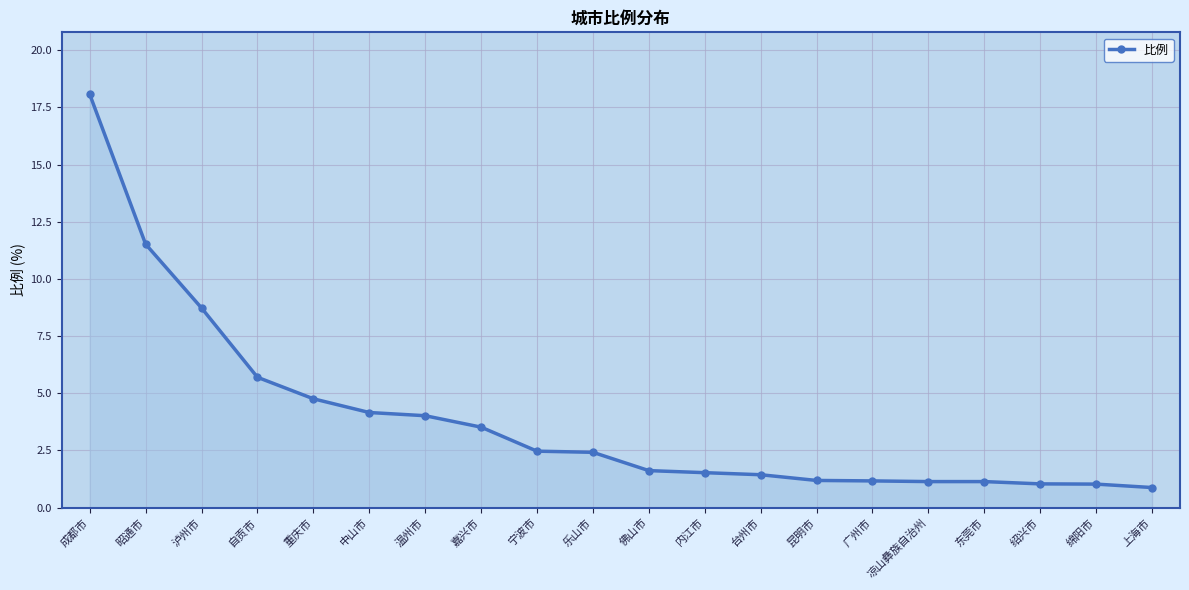

Where is the data nearest to the value 9?

泸州市